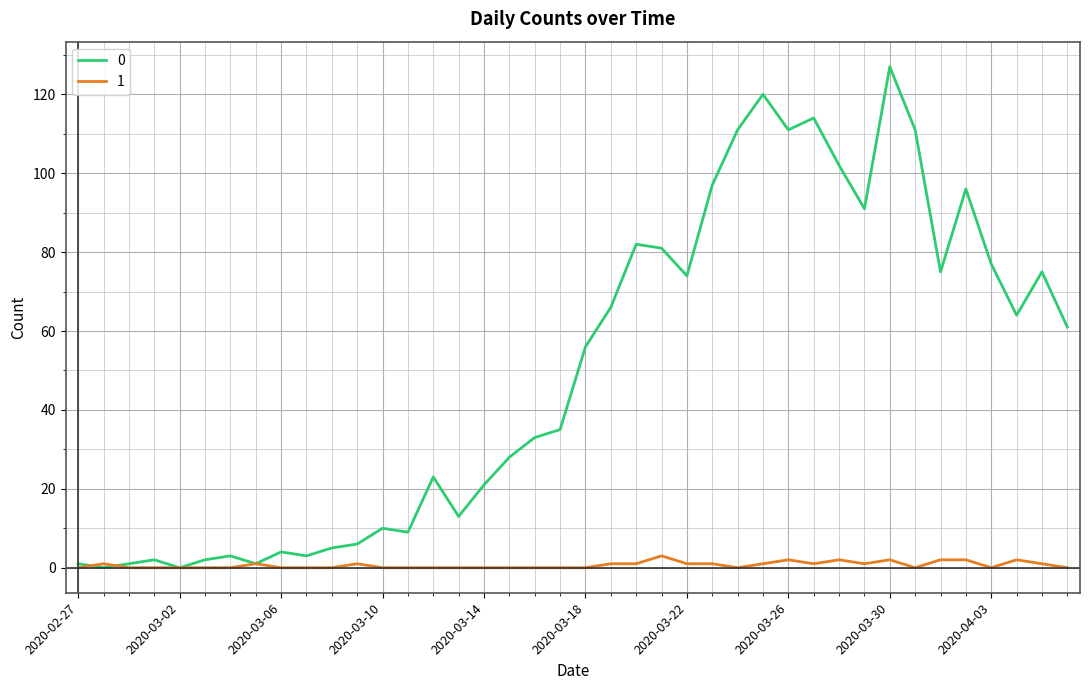

Rank the series by their average value, from highest to lowest.

0, 1